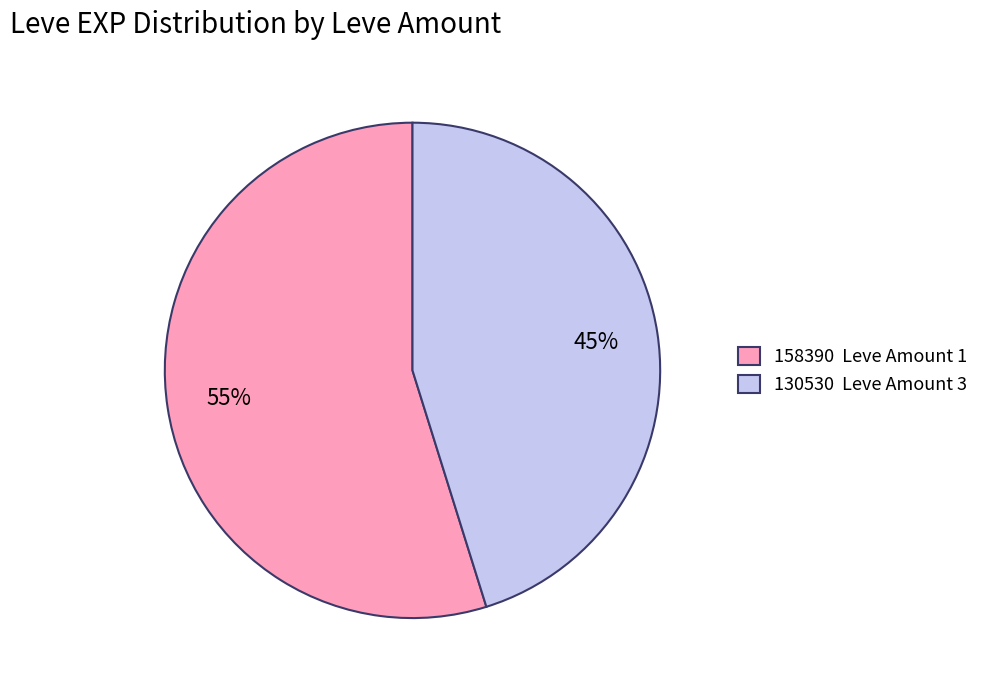

To the nearest percent, what percentage of the pie is 130530 Leve Amount 3?

45%